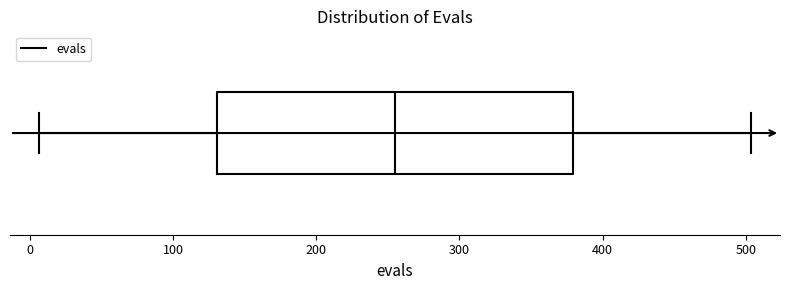

Where is the left edge of the box on the x-axis? The values are not printed on the chart, so give them approximately, as read against the axis.

130